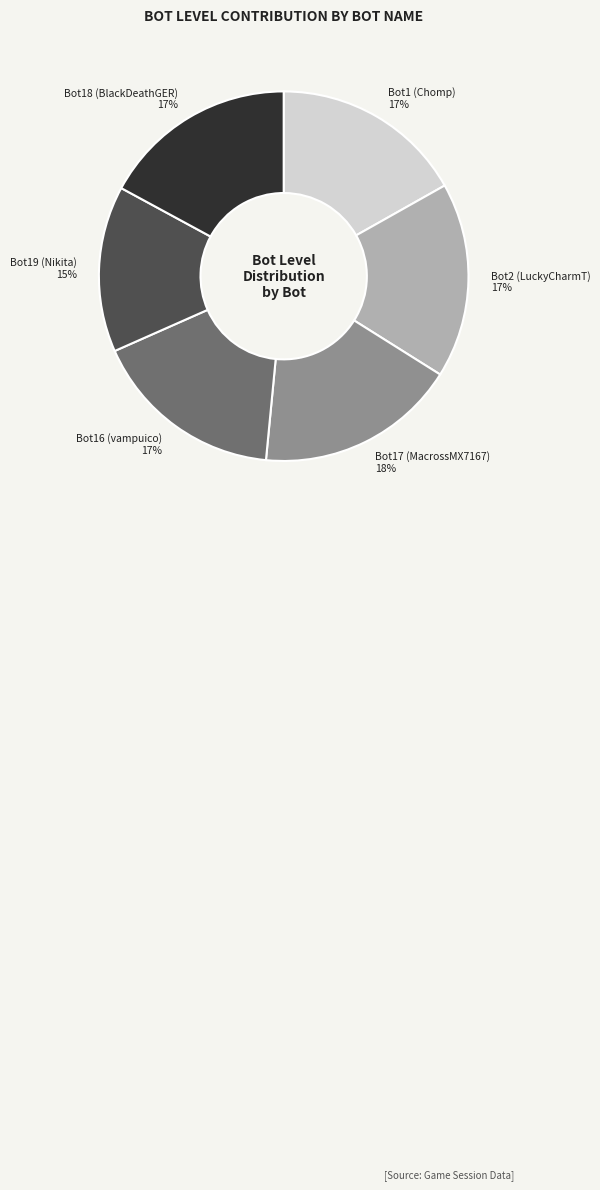

How many segments does this pie chart have?

6